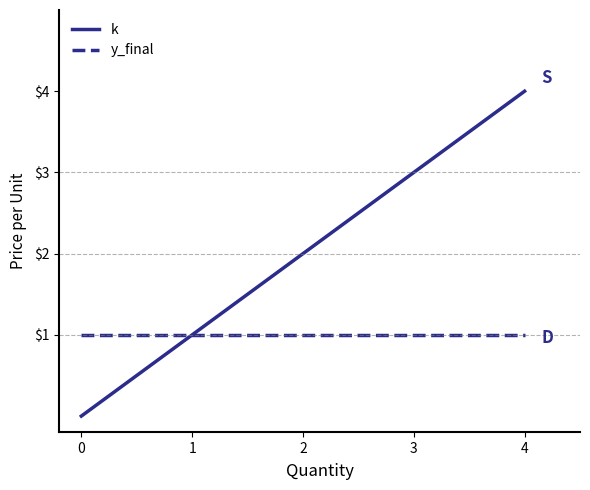

Between 0 and 4, which series saw the biggest shift?

k